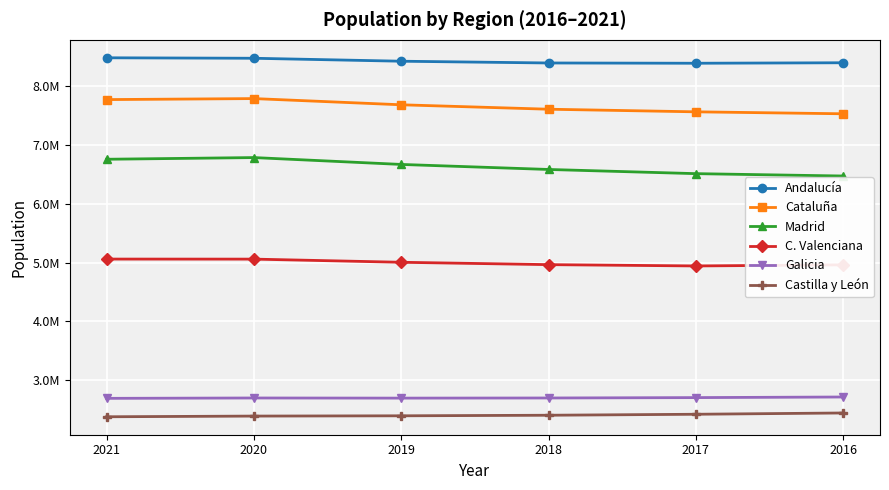

What is the value of the Cataluña point at the 4th from the left?

7600065